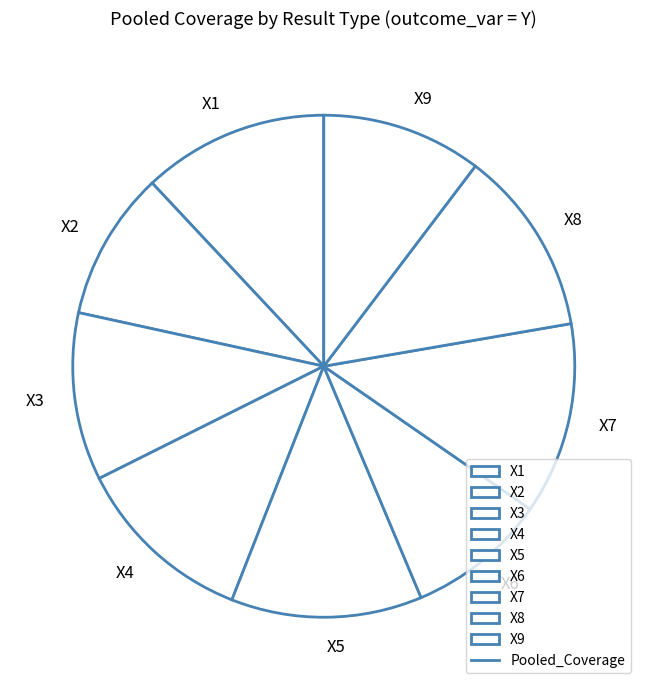

Combined, do X9 and X5 account for over 50%?

No